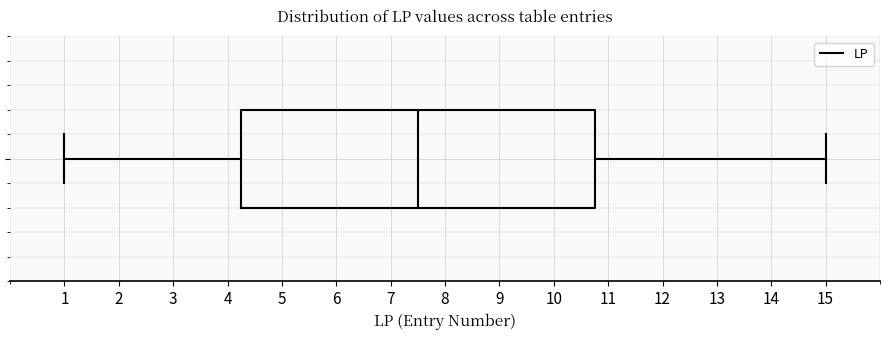

Transcribe this box plot: give where the median line is, the range the box spans, and where the two whiskers end, as read against the x-axis. The values are not printed on the chart, so give them approximately, as read against the axis.

median 7.5, box 4.3 to 10.8, whiskers 1.0 to 15.0